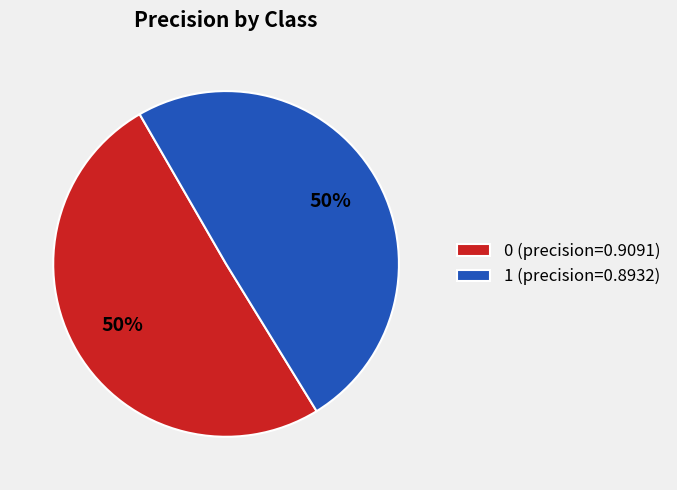

To the nearest percent, what is the combined percentage of 1 (precision=0.8932) and 0 (precision=0.9091)?

100%